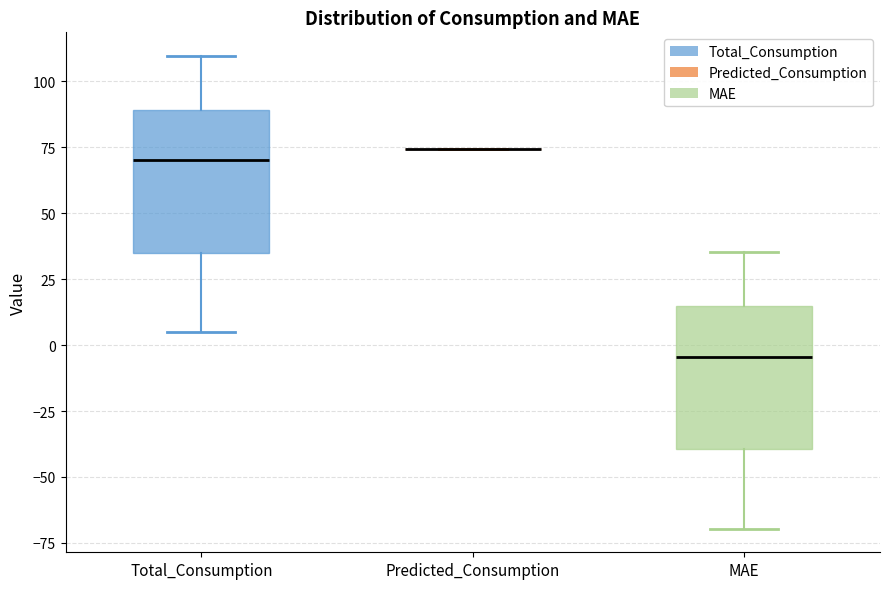

Where does the upper whisker of the box for MAE end on the y-axis? The values are not printed on the chart, so give them approximately, as read against the axis.

35